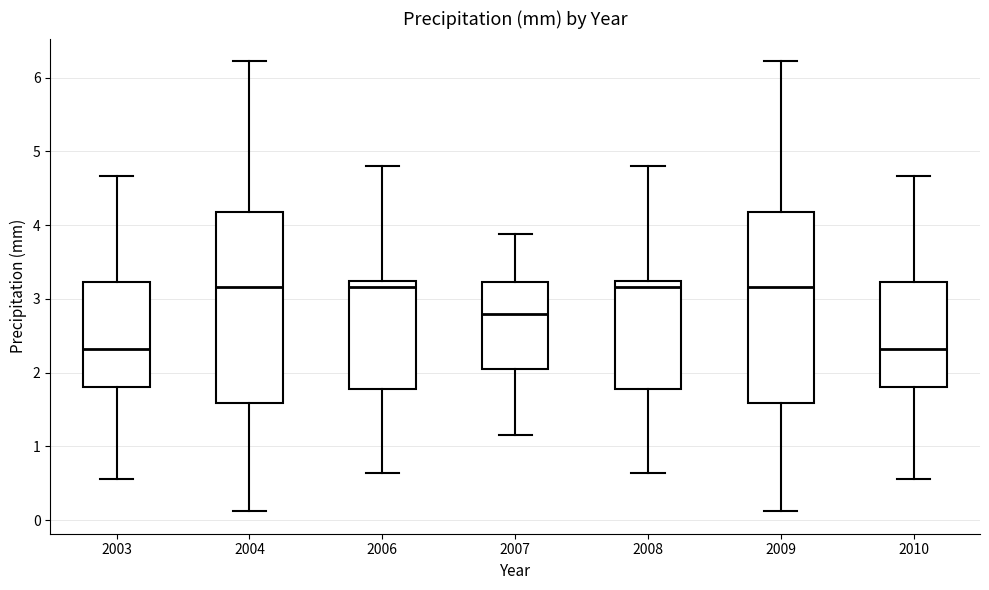

Reading left to right, read every box against the y-axis: the position of its median line, the range the box covers, and the ends of its whiskers. The values are not printed on the chart, so give them approximately, as read against the axis.

2003: median 2.3, box 1.8 to 3.2, whiskers 0.6 to 4.7
2004: median 3.2, box 1.6 to 4.2, whiskers 0.1 to 6.2
2006: median 3.2 (just below the box's upper edge), box 1.8 to 3.2, whiskers 0.6 to 4.8
2007: median 2.8, box 2.1 to 3.2, whiskers 1.1 to 3.9
2008: median 3.2 (just below the box's upper edge), box 1.8 to 3.2, whiskers 0.6 to 4.8
2009: median 3.2, box 1.6 to 4.2, whiskers 0.1 to 6.2
2010: median 2.3, box 1.8 to 3.2, whiskers 0.6 to 4.7